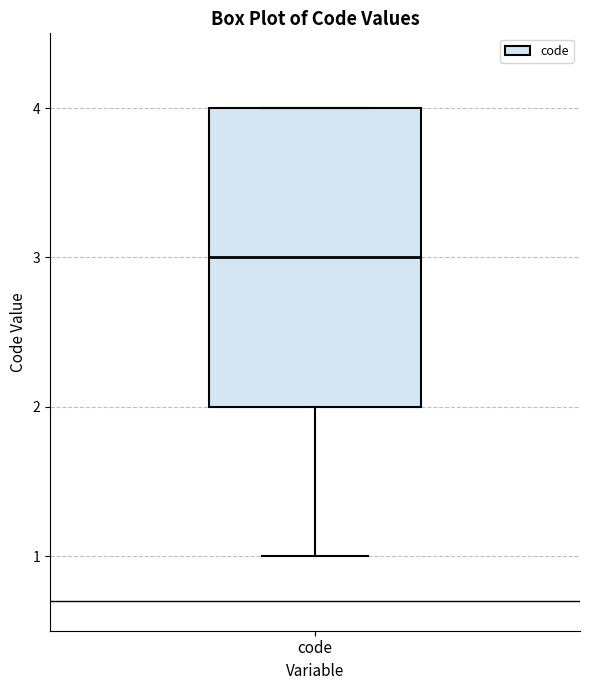

Read this box plot against the y-axis: the position of the median line, the range covered by the box, and the ends of both whiskers. The values are not printed on the chart, so give them approximately, as read against the axis.

median 3, box 2 to 4, whiskers 1 to 4